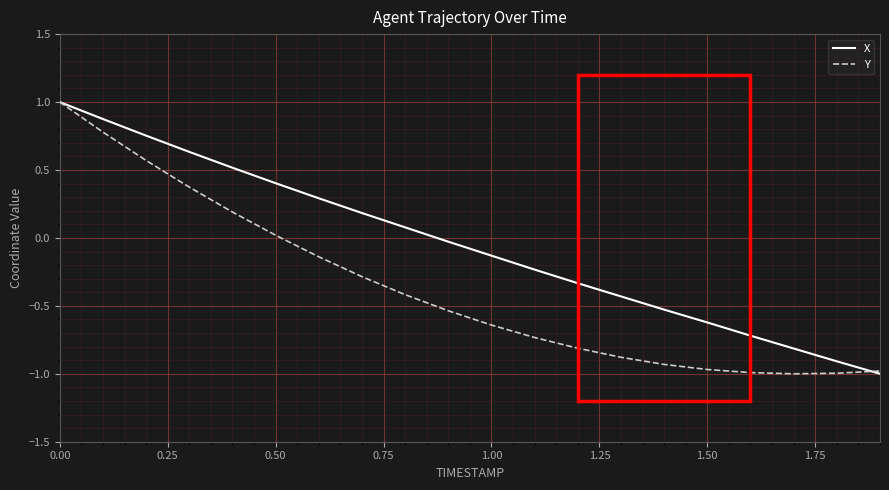

How many distinct data groups are displayed?

2